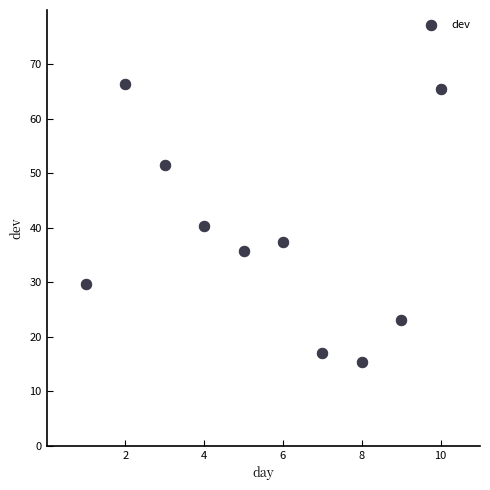

What is the average X value?

5.5